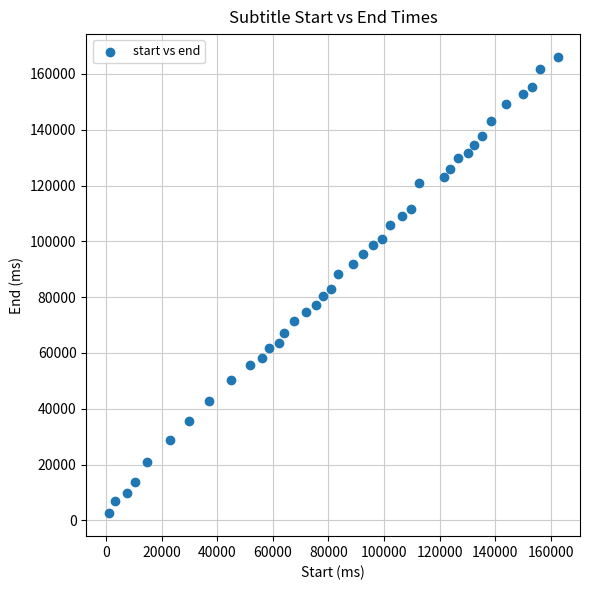

What is the range of Y values (max minus min)?

163560